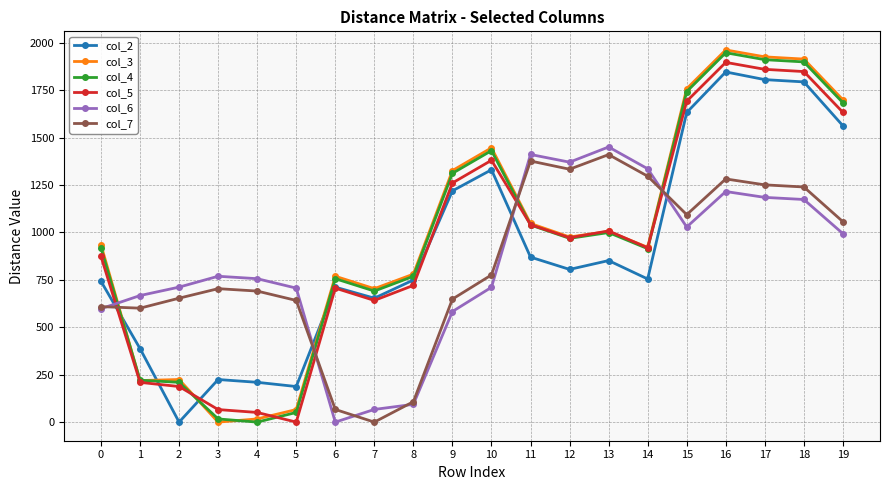

What is the spread (max minus min) of values at 17?

740.9